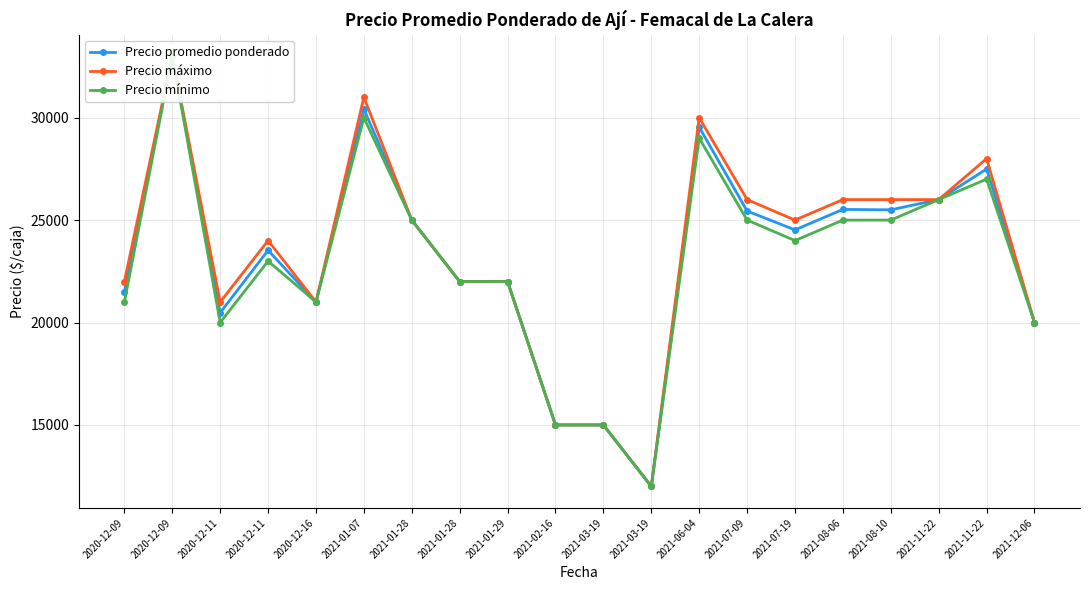

What is the total value across all series at 2021-01-28?

75000